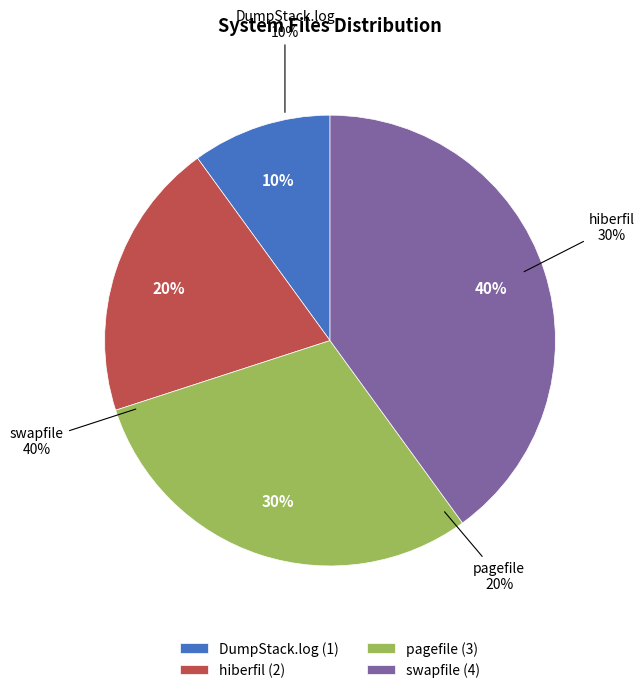

To the nearest percent, what portion does DumpStack.log represent?

10%